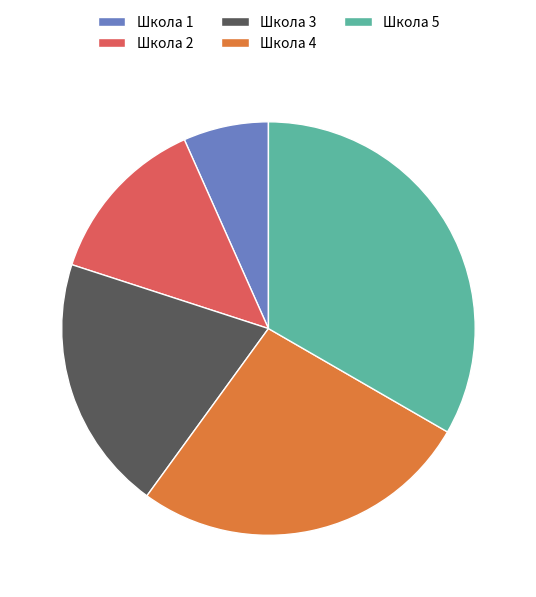

What is the largest slice in the pie chart?

Школа 5